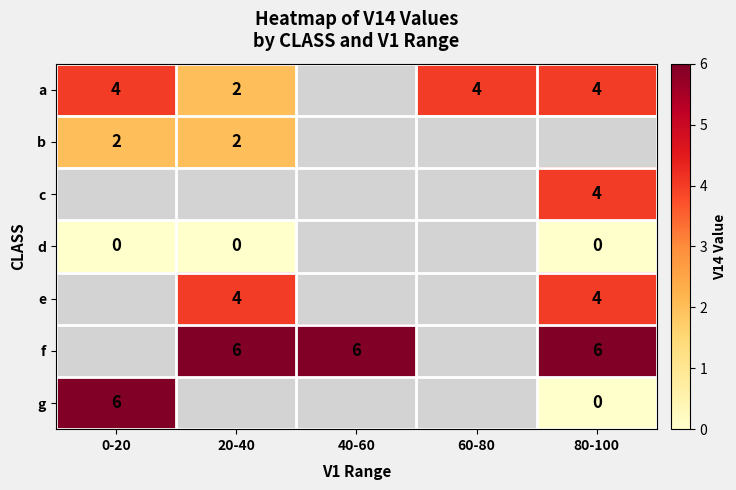

Between 20-40 and 80-100, which is larger?

80-100